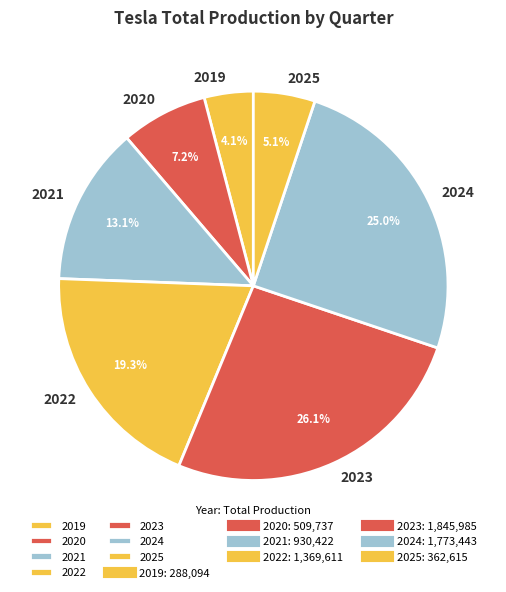

Which has a higher value, 2022 or 2023?

2023